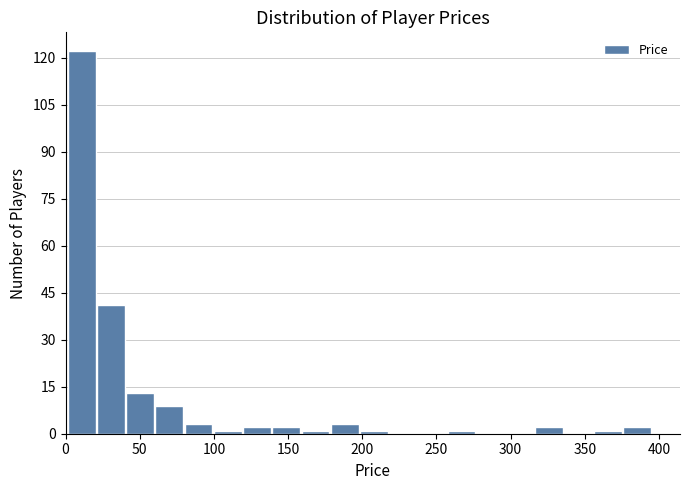

Around what value on the x-axis is the tallest bar? Give the approximate position of its centre, as read against the axis.

10